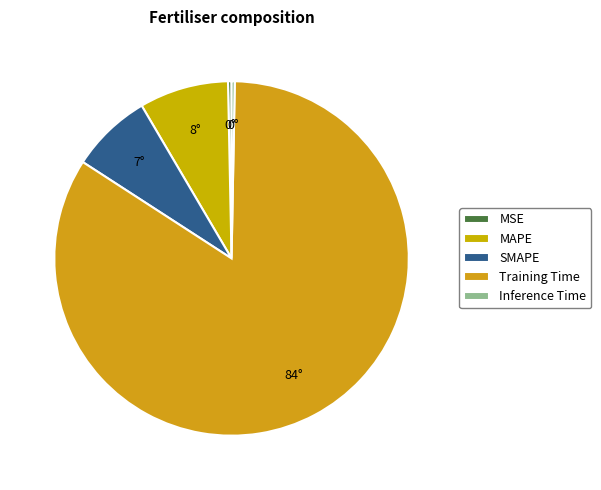

How many segments does this pie chart have?

5